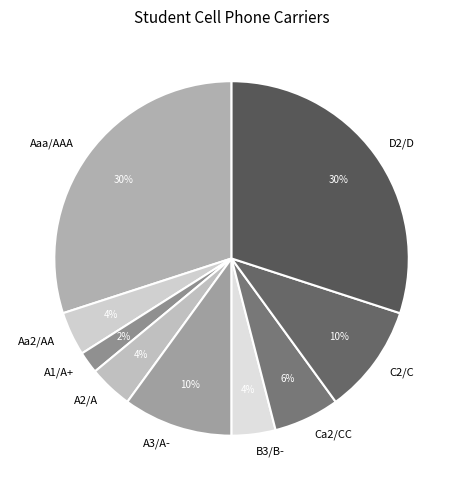

How many segments does this pie chart have?

9